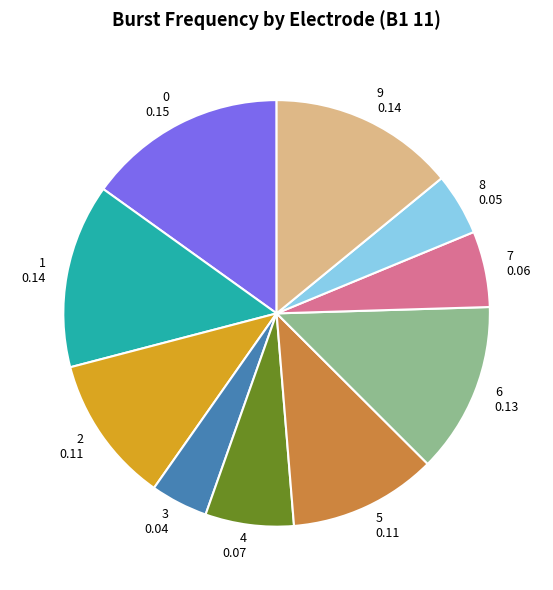

Is there a majority slice in this chart?

No